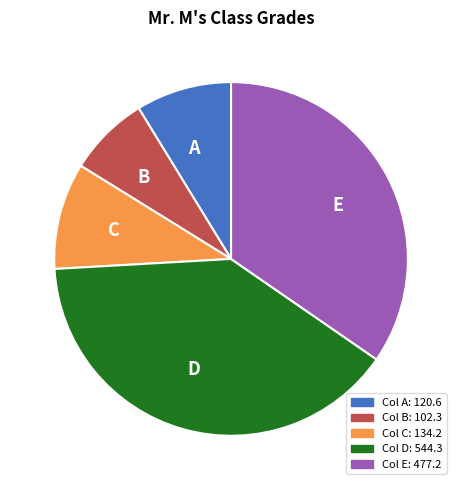

Approximately how many times larger is the value at A compared to E?

0.3